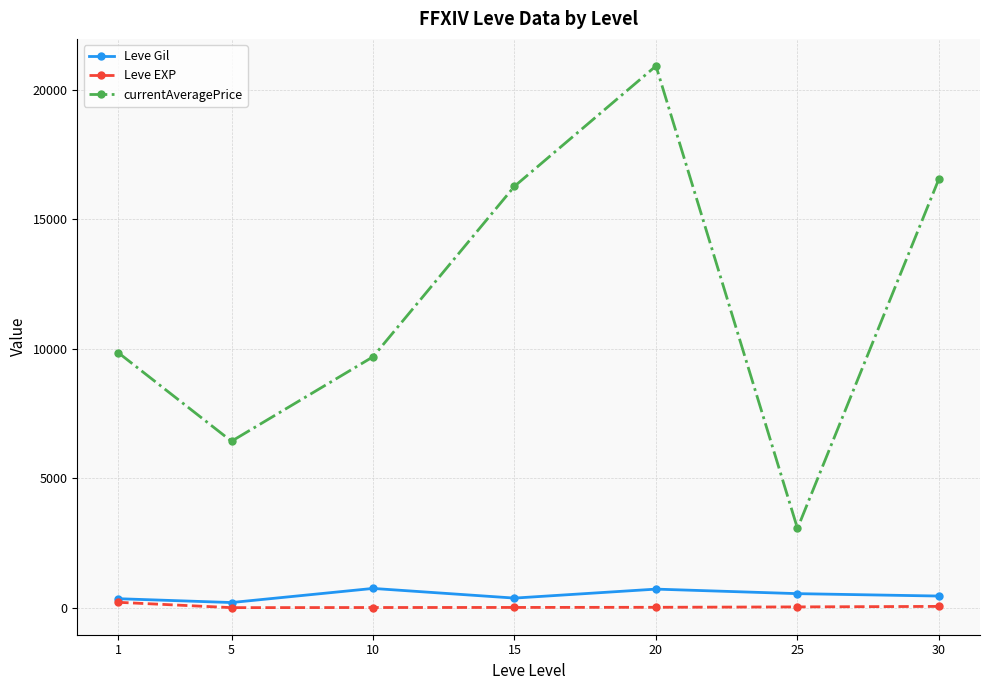

What is the value of the currentAveragePrice point at the 2nd from the left?

6428.7